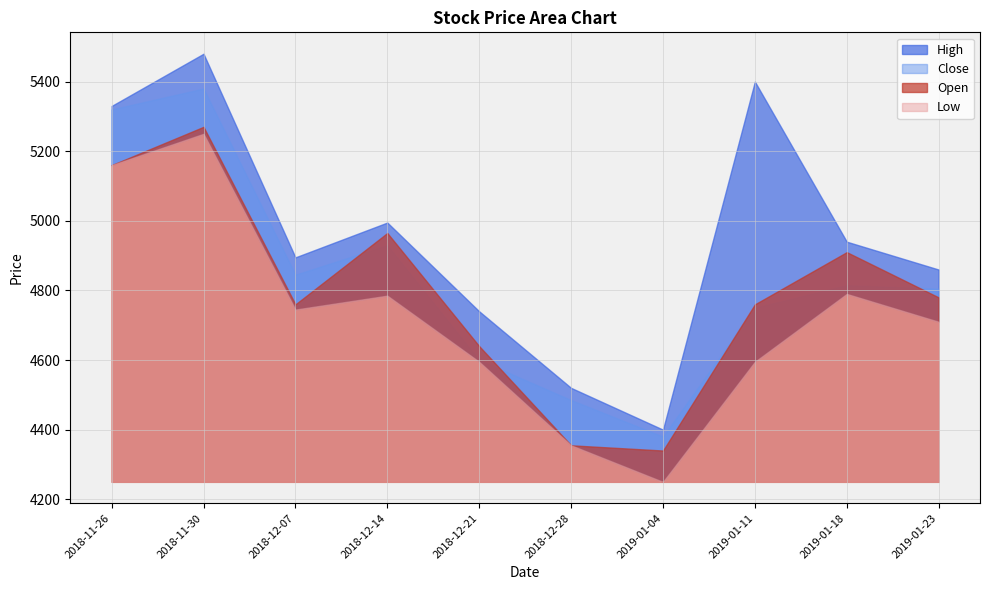

What is the label of the 5th point from the right?

2018-12-28